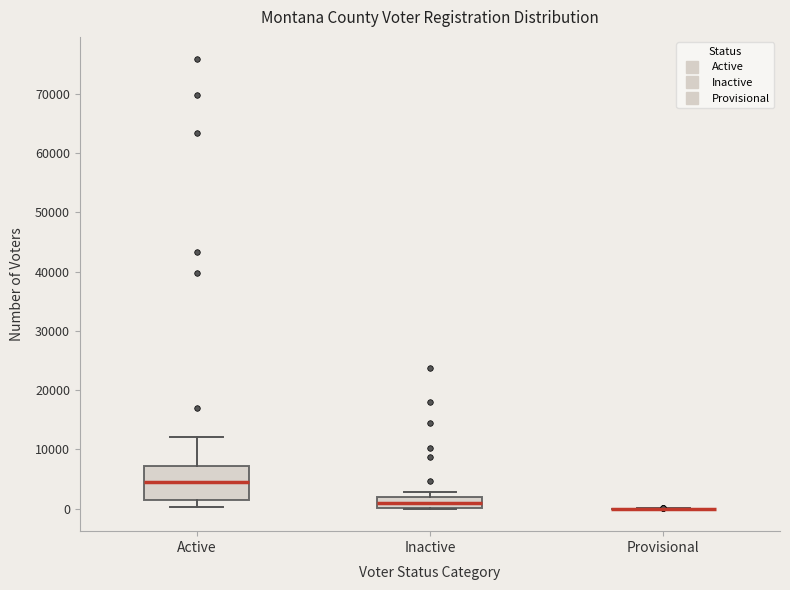

Reading left to right, read every box against the y-axis: the position of its median line, the range the box covers, and the ends of its whiskers. The values are not printed on the chart, so give them approximately, as read against the axis.

Active: median 5000, box 1000 to 7000, whiskers 0 to 12000
Inactive: median 1000, box 0 to 2000, whiskers 0 to 3000
Provisional: box collapsed to a line at 0, whiskers 0 to 0